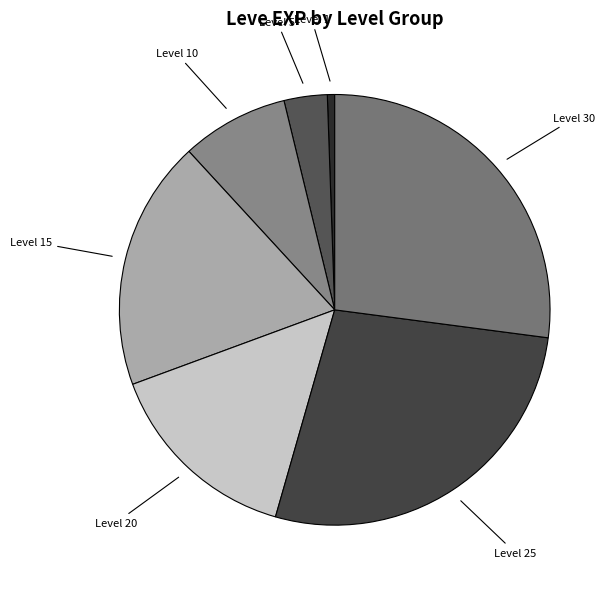

How many slices are in this pie chart?

7